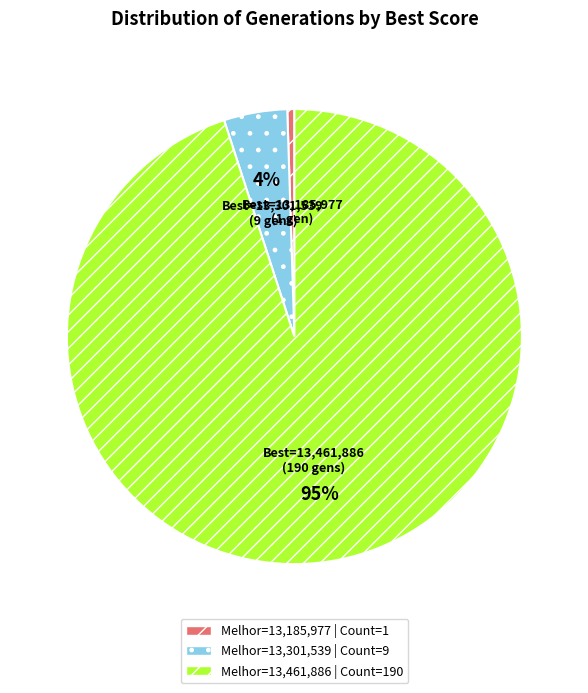

Is there a majority slice in this chart?

Yes